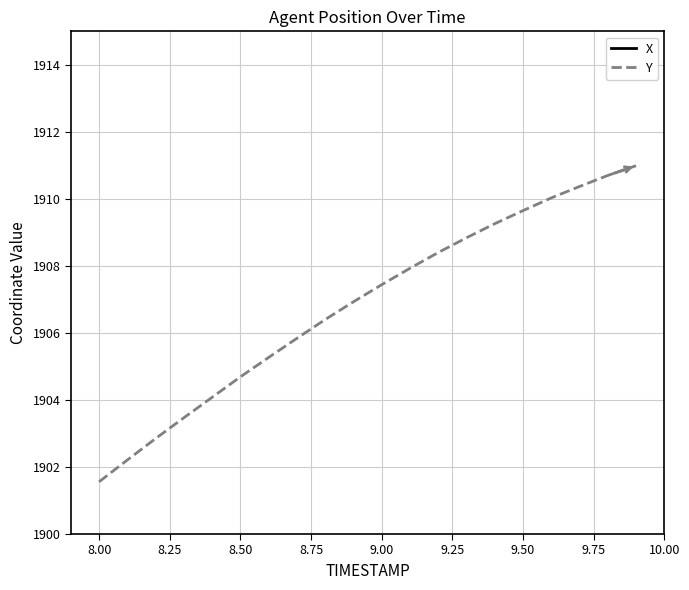

The Y series shows 1907.4 at 9.00. True or false?

True